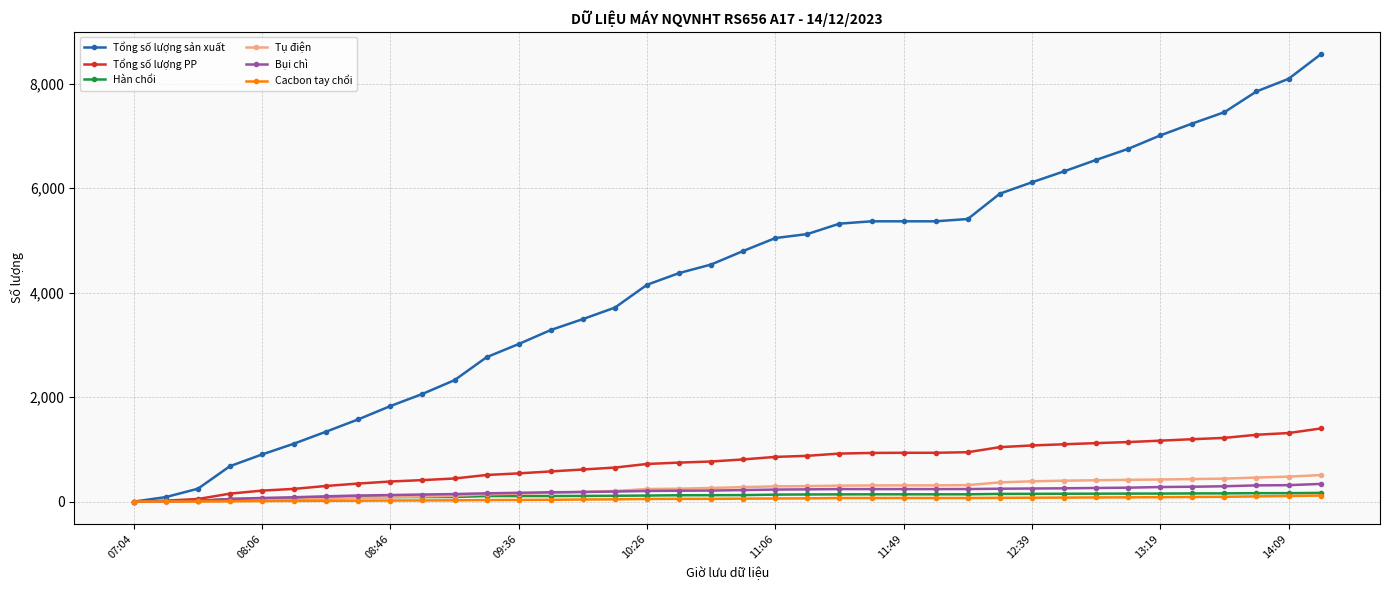

What is the greatest value displayed?

8561